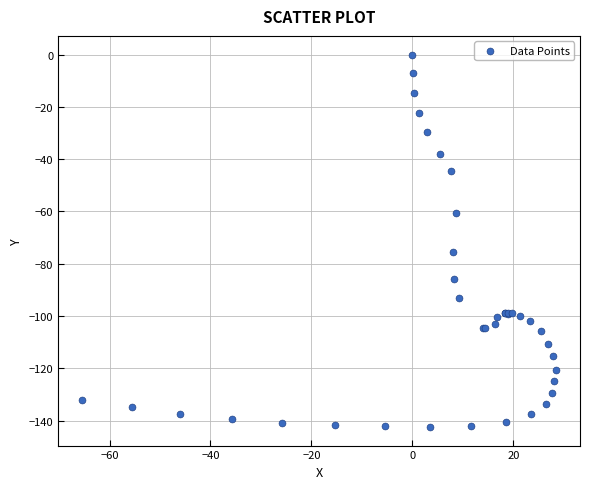

What Y value in the scatter plot is closest to -71?

-75.5